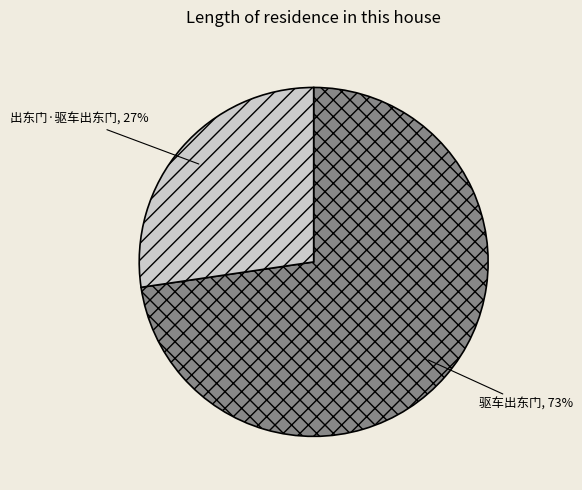

Rank the categories by value from highest to lowest.

驱车出东门, 出东门·驱车出东门